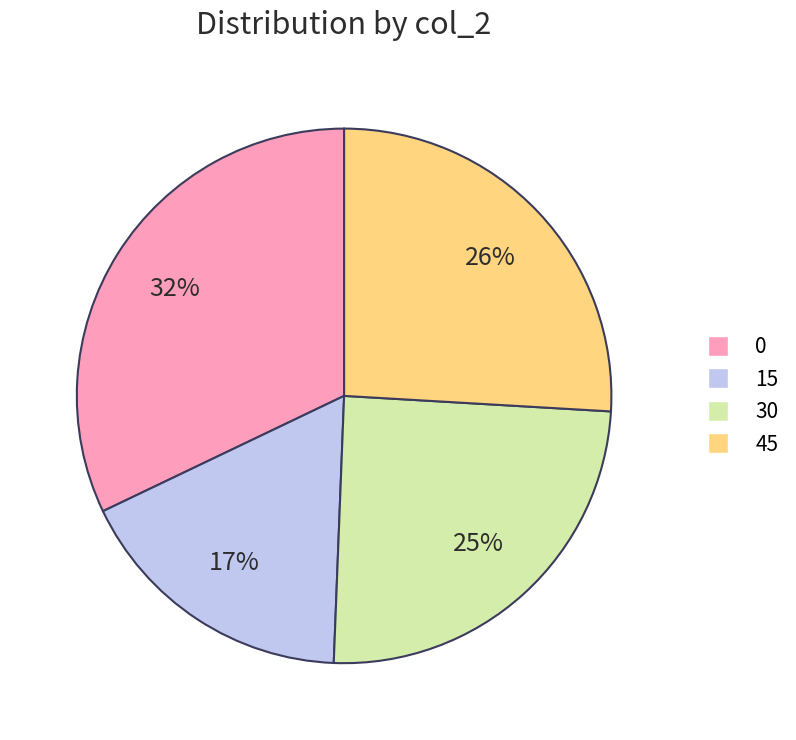

To the nearest percent, what percentage of the pie is 0?

32%